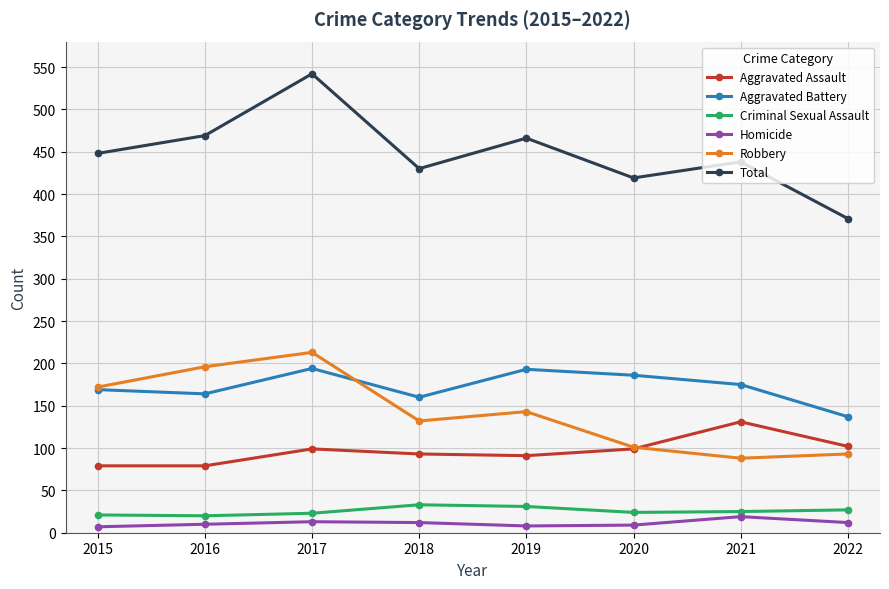

At which category does the chart reach its peak across all series?

2017